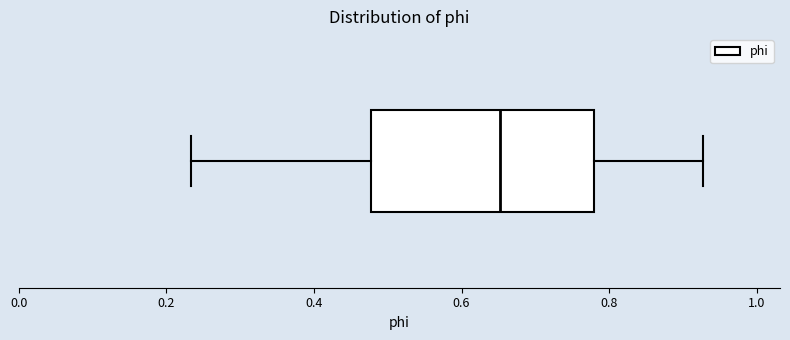

Transcribe this box plot: give where the median line is, the range the box spans, and where the two whiskers end, as read against the x-axis. The values are not printed on the chart, so give them approximately, as read against the axis.

median 0.66, box 0.48 to 0.78, whiskers 0.24 to 0.92